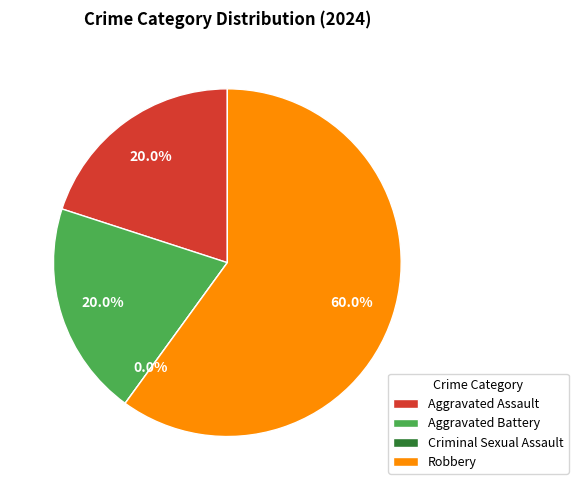

To the nearest percent, what is the difference between the Aggravated Assault and Criminal Sexual Assault slice percentages?

20%